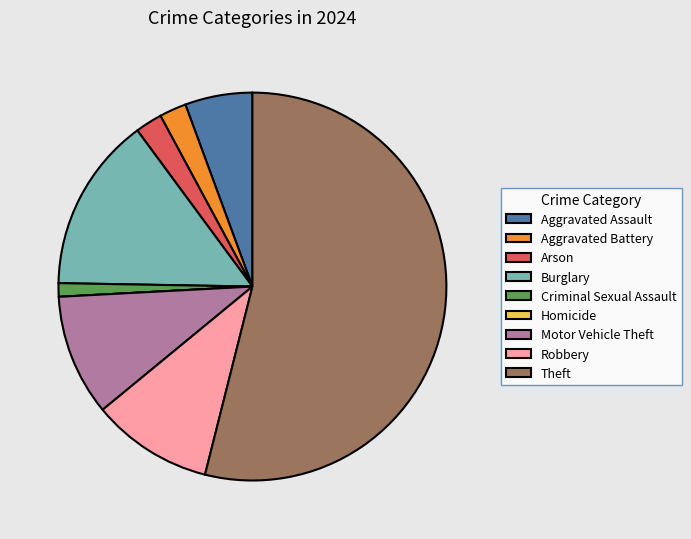

Which slice is the largest?

Theft